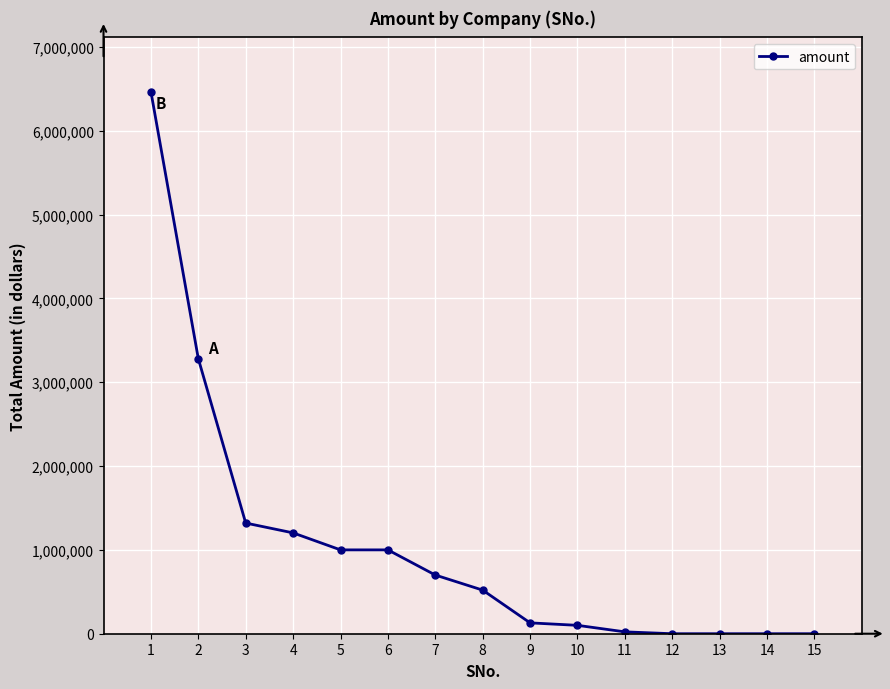

What is the difference between the maximum and minimum values?

6466000.0